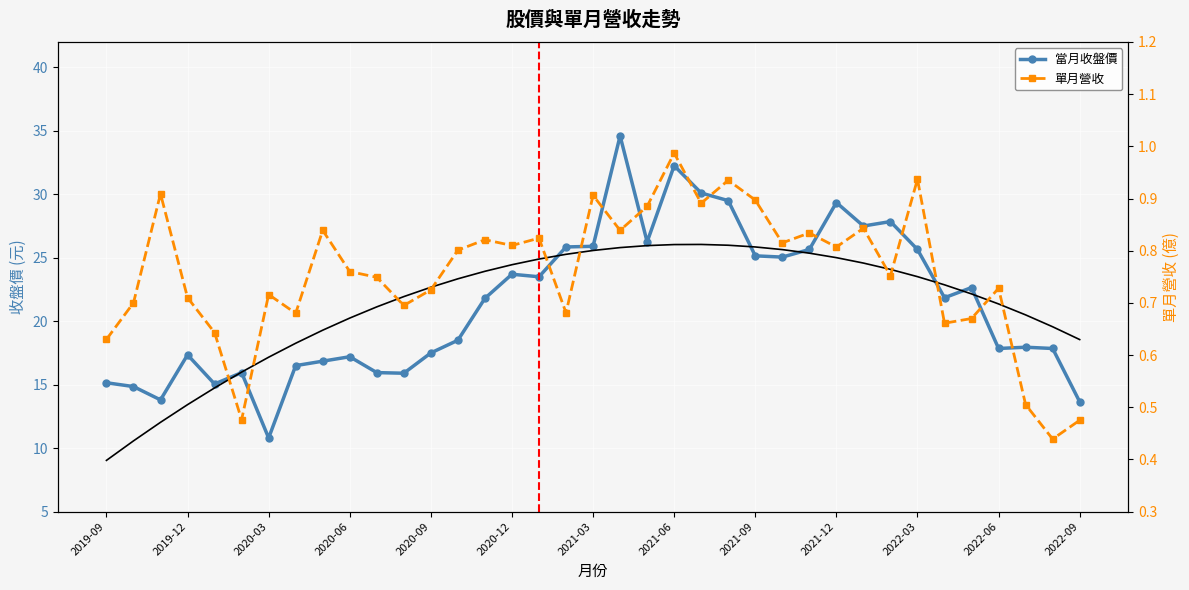

Between 2020-12 and 34, which is larger?

34